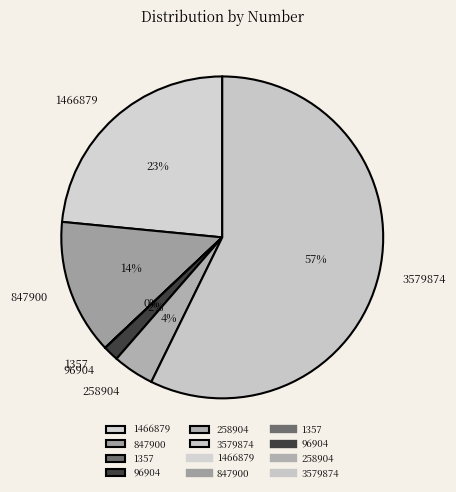

Which slice is the largest?

3579874